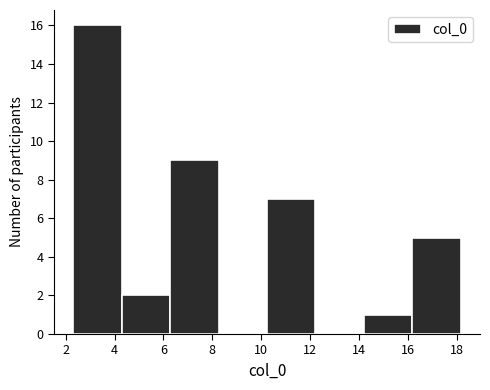

Over which range of the x-axis is the bar tallest?

2.4 to 4.2